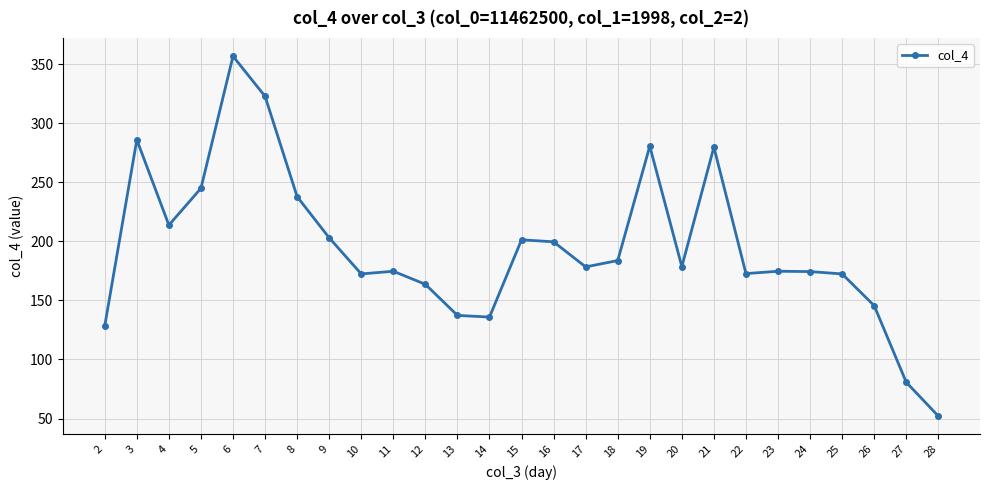

Does the chart have visible grid lines?

Yes